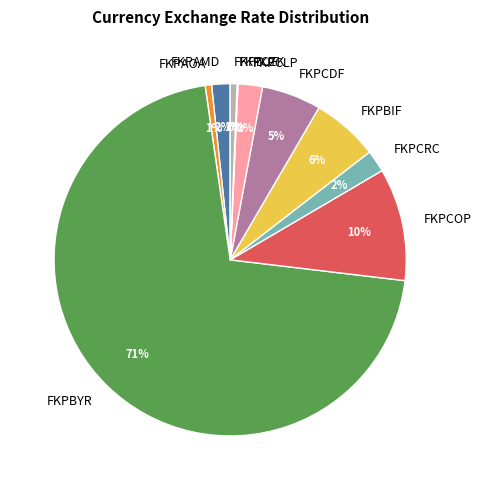

True or false: FKPCOP accounts for 10% of the total.

True